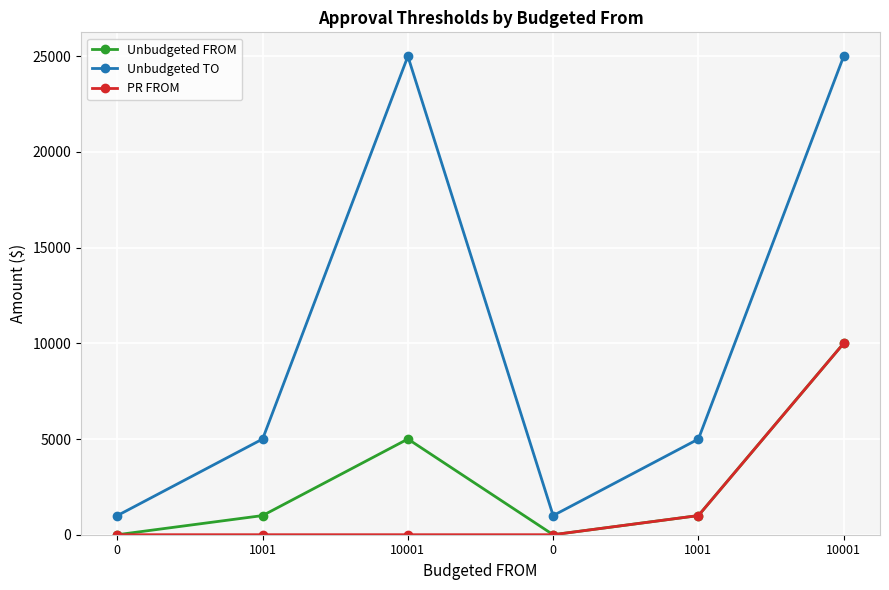

What are all the series names shown in the legend?

Unbudgeted FROM, Unbudgeted TO, PR FROM